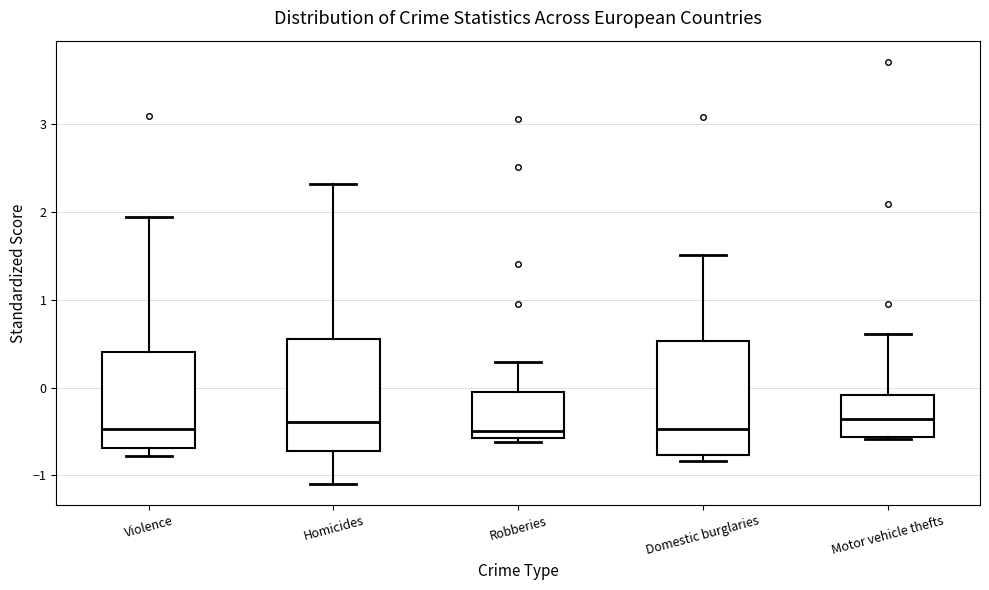

Where does the median line of the box for Homicides sit on the y-axis? The values are not printed on the chart, so give them approximately, as read against the axis.

-0.4